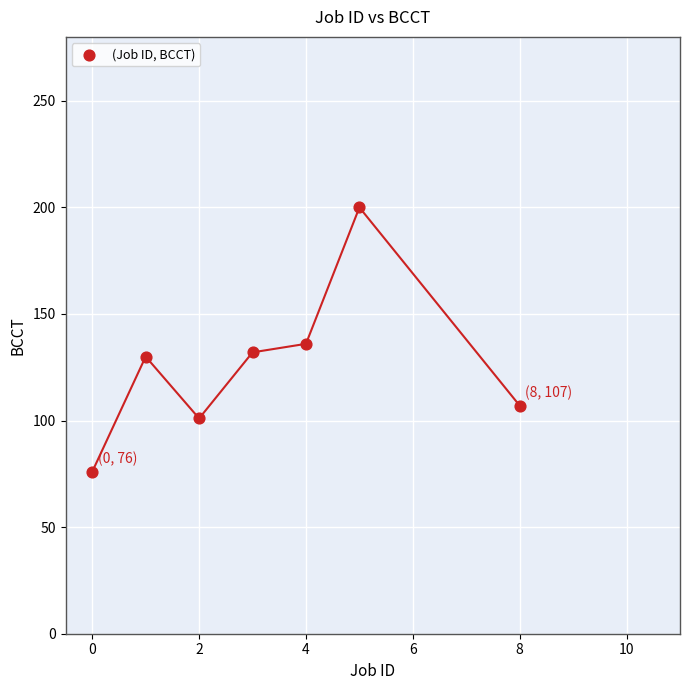

What is the range of X values (max minus min)?

8